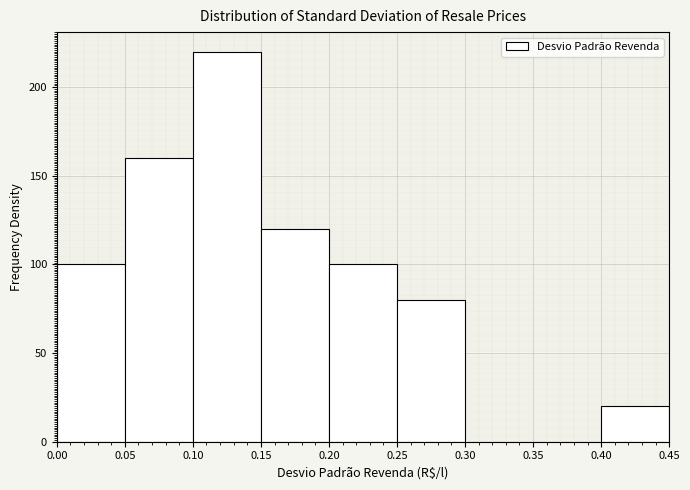

Which range on the x-axis has the tallest bar?

0.10 to 0.15